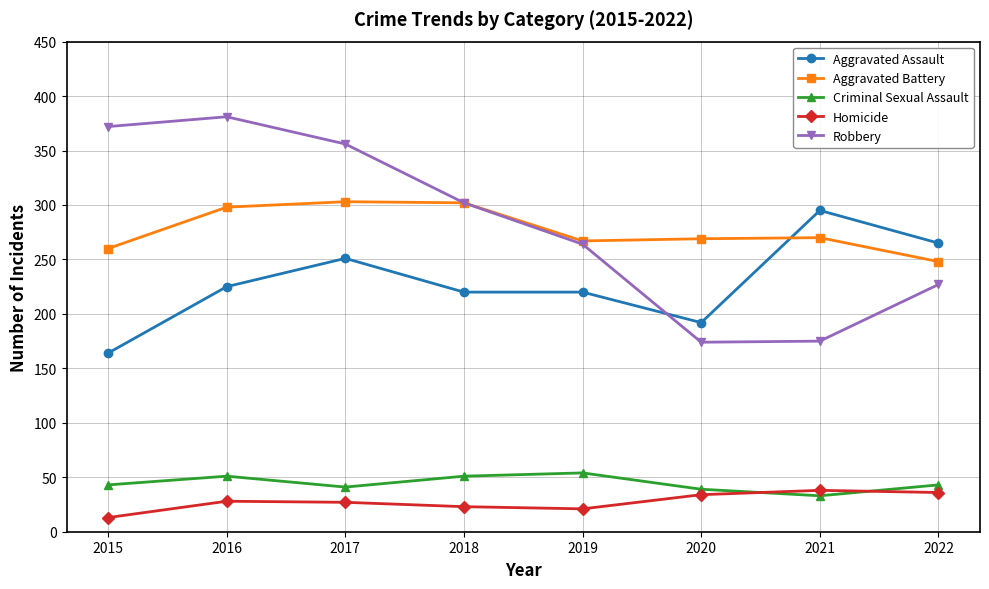

Is the value of Homicide at 2021 greater than the value of Criminal Sexual Assault at 2016?

No